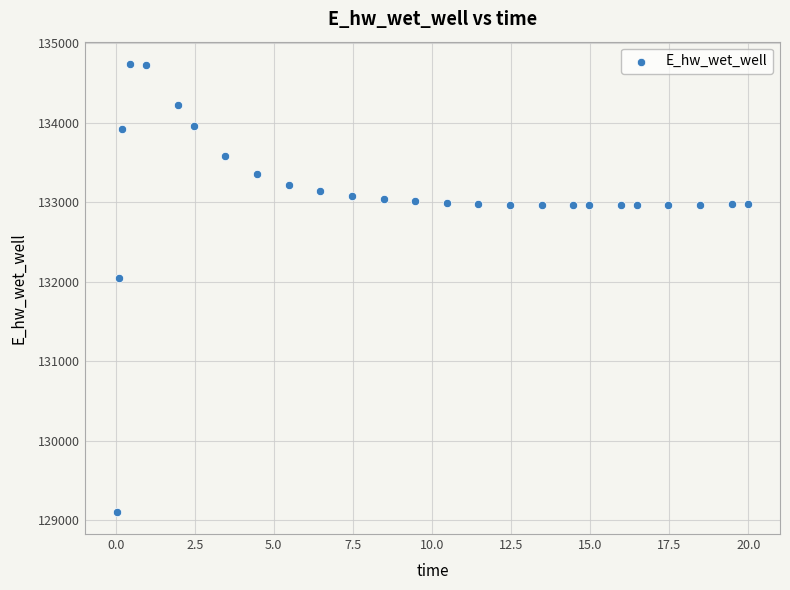

What Y value in the scatter plot is closest to 131923?

132046.2